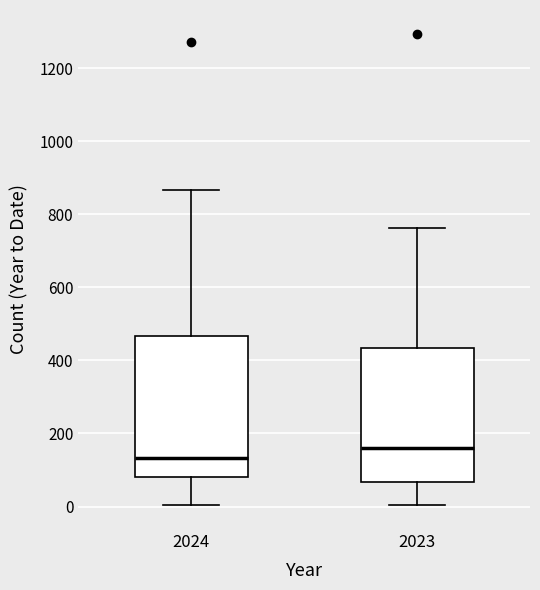

Reading left to right, transcribe this box plot: for each box, give where its median line is, the range the box spans, and where its two whiskers end, as read against the y-axis. The values are not printed on the chart, so give them approximately, as read against the axis.

2024: median 140, box 80 to 460, whiskers 0 to 860
2023: median 160, box 60 to 440, whiskers 0 to 760